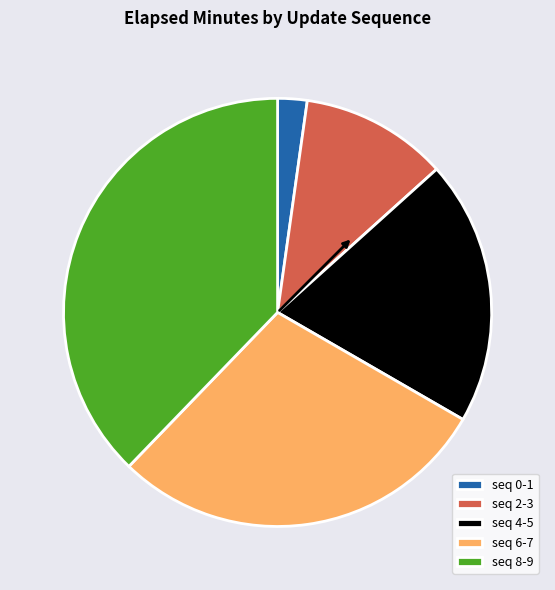

Is there any slice that represents more than half of the pie?

No